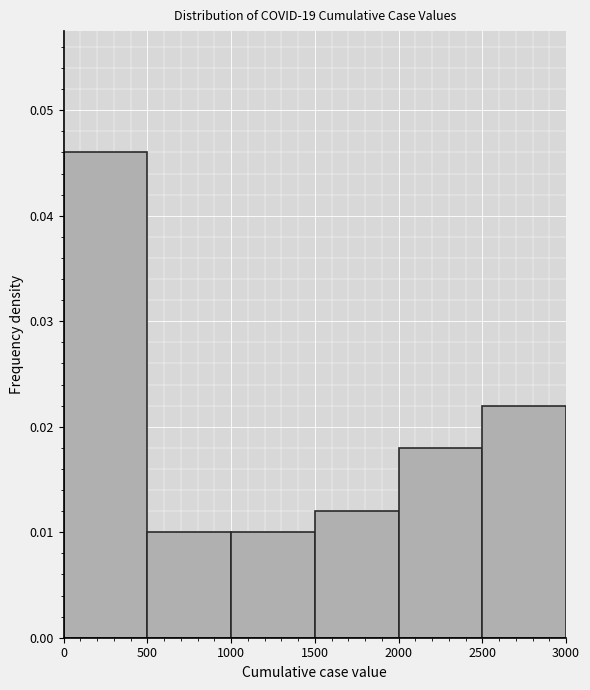

Reading left to right, transcribe this chart: for each bar, give the range it covers on the x-axis and its height. The values are not printed on the chart, so give them approximately, as read against the axis.

0 to 500: 0.046
500 to 1000: 0.010
1000 to 1500: 0.010
1500 to 2000: 0.012
2000 to 2500: 0.018
2500 to 3000: 0.022